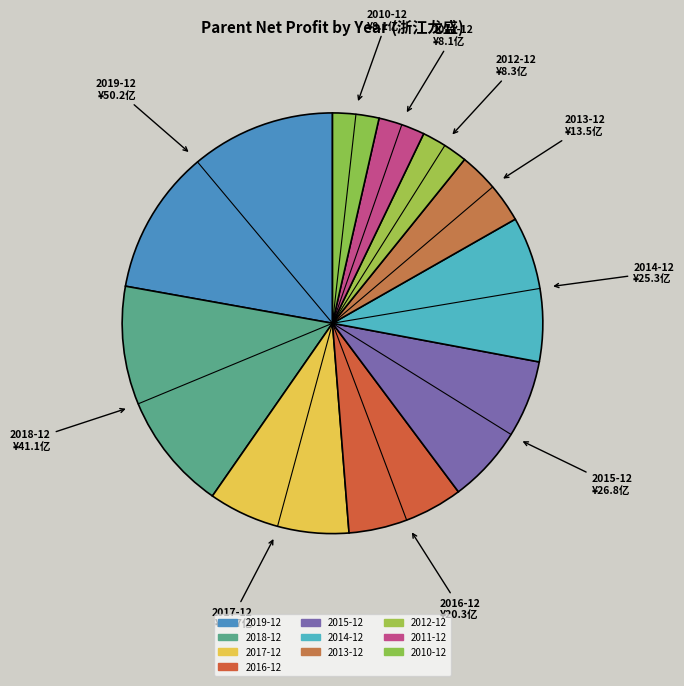

How many slices are in this pie chart?

10